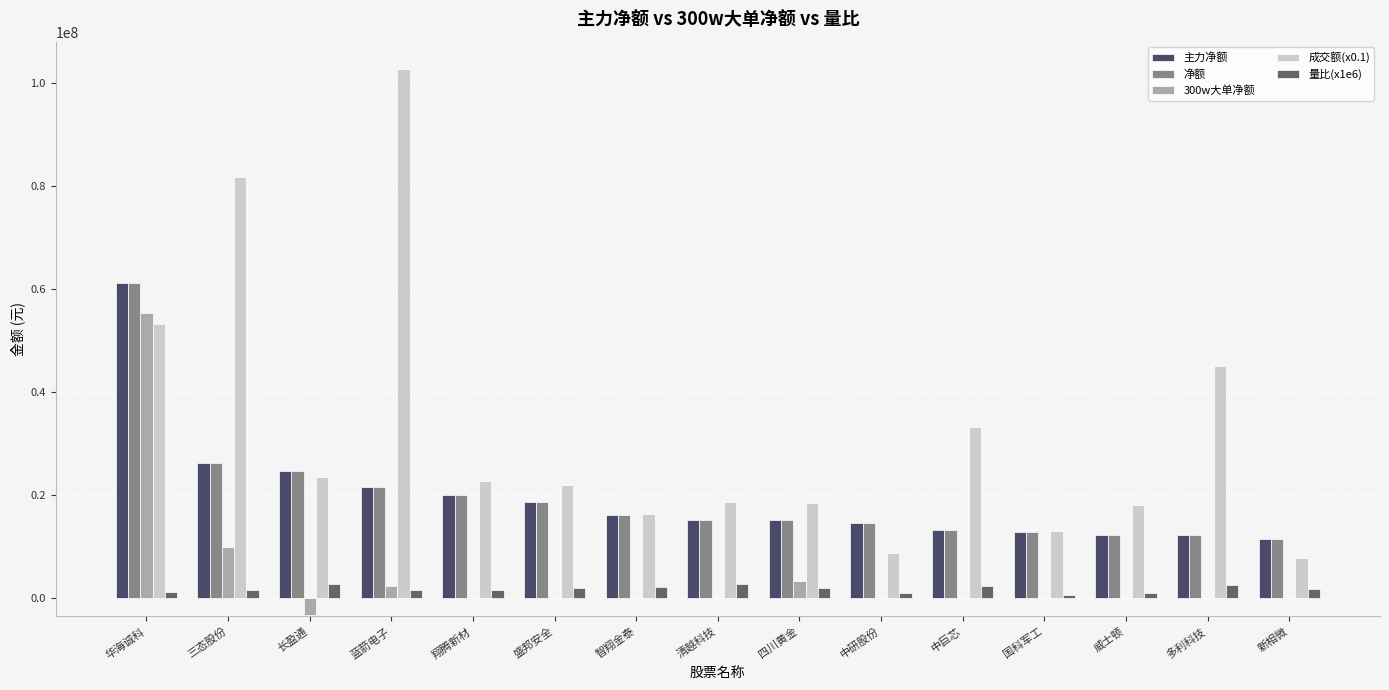

How many data points does each series have?

15